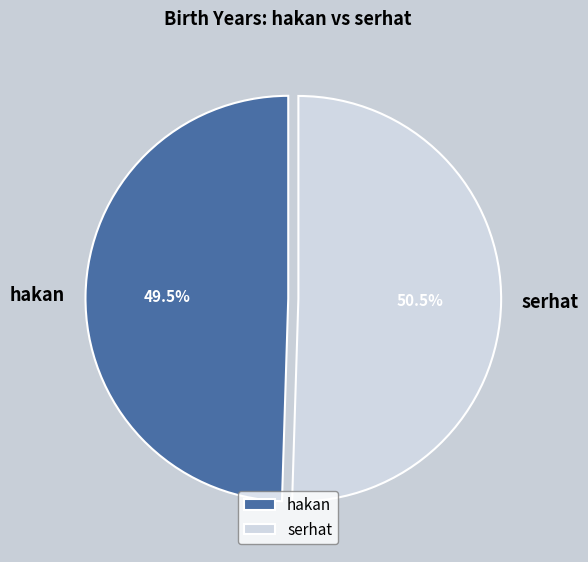

Combined, do hakan and serhat account for over 50%?

Yes